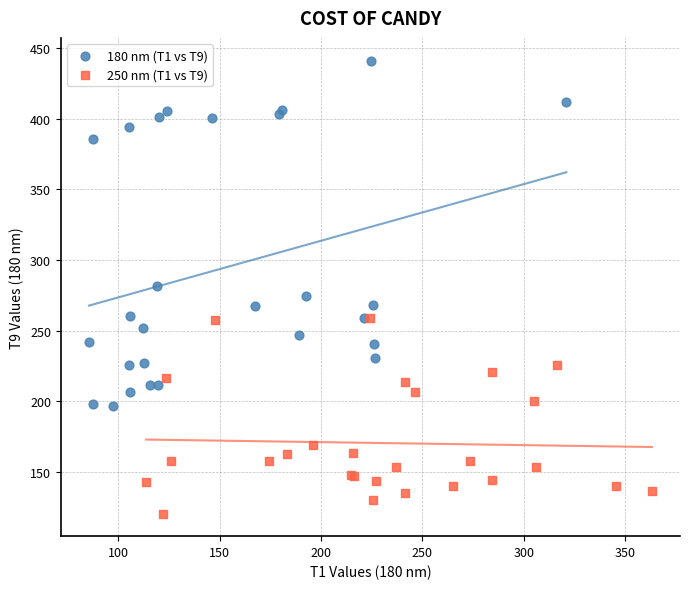

What are all the series names shown in the legend?

180 nm (T1 vs T9), 250 nm (T1 vs T9)